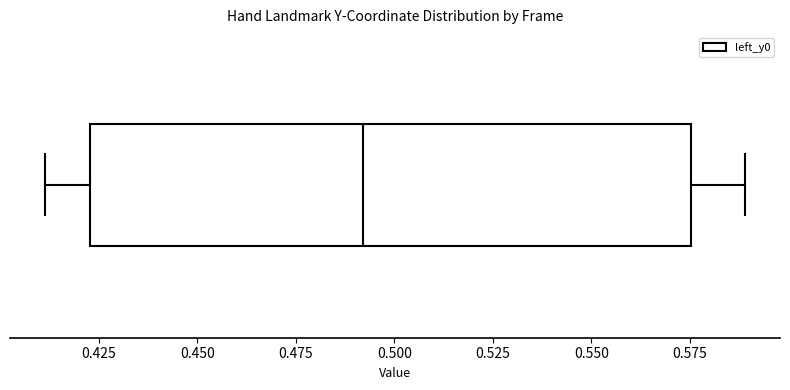

Where is the left edge of the box on the x-axis? The values are not printed on the chart, so give them approximately, as read against the axis.

0.425